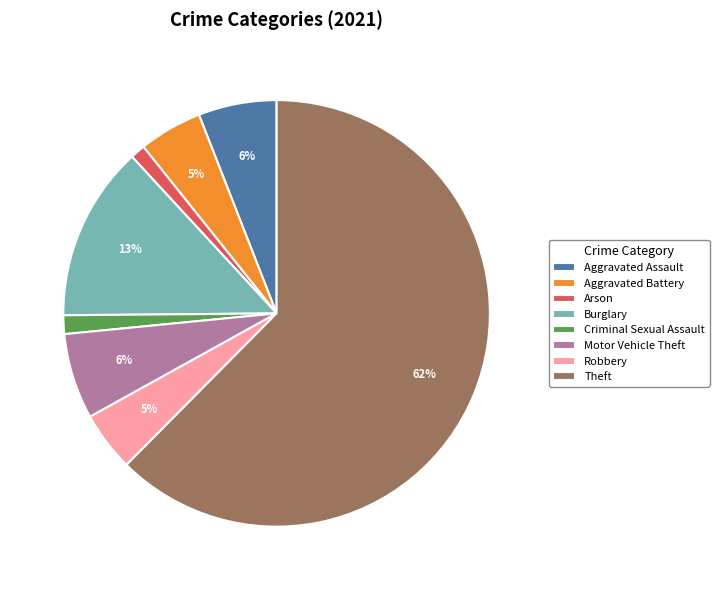

To the nearest percent, what portion does Burglary represent?

13%